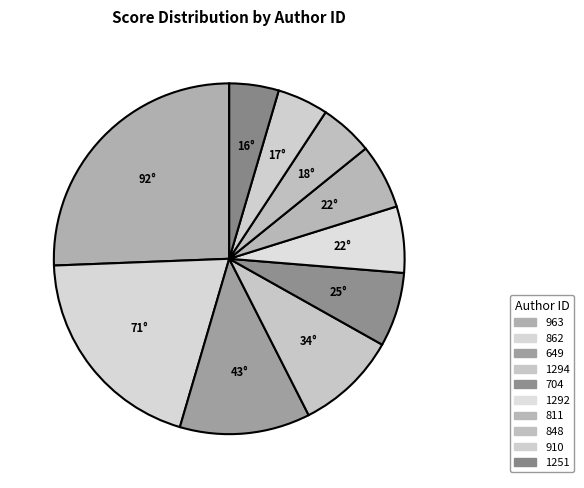

Count the number of slices in the pie.

10